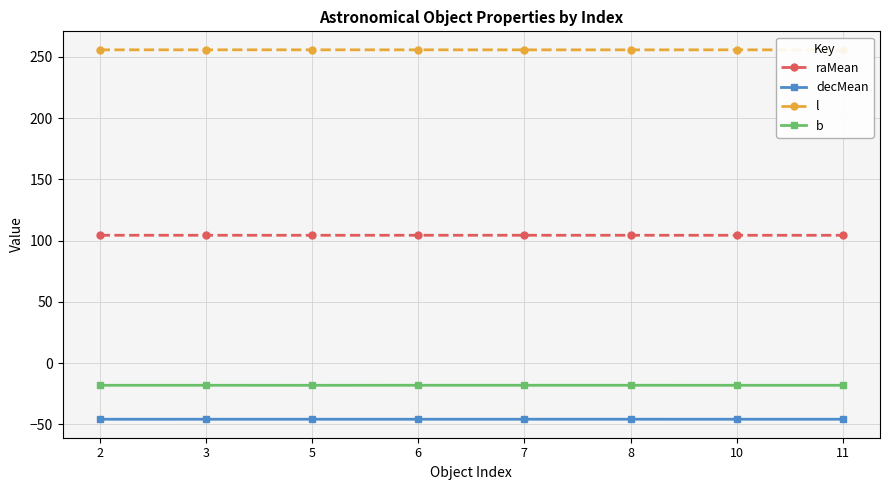

Reading left to right, transcribe all the data shown in this chart.

raMean: 2=104.4	3=104.4	5=104.4	6=104.4	7=104.4	8=104.4	10=104.4	11=104.4
decMean: 2=-45.8	3=-45.8	5=-45.8	6=-45.8	7=-45.8	8=-45.8	10=-45.8	11=-45.8
l: 2=255.8	3=255.8	5=255.8	6=255.8	7=255.8	8=255.8	10=255.8	11=255.8
b: 2=-18.1	3=-18.1	5=-18.1	6=-18.1	7=-18.1	8=-18.1	10=-18.1	11=-18.1